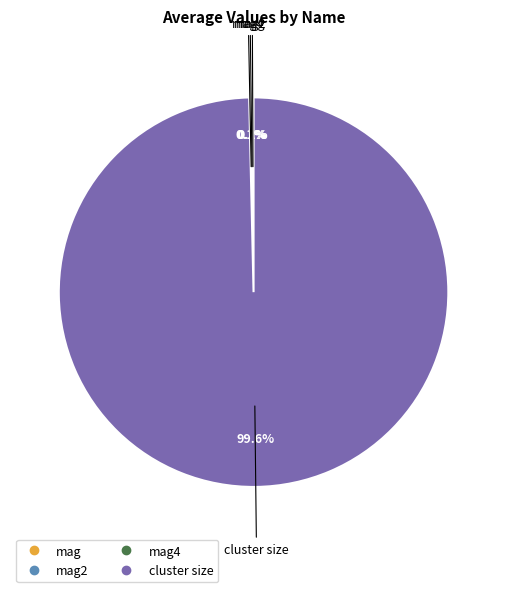

Is there any slice that represents more than half of the pie?

Yes